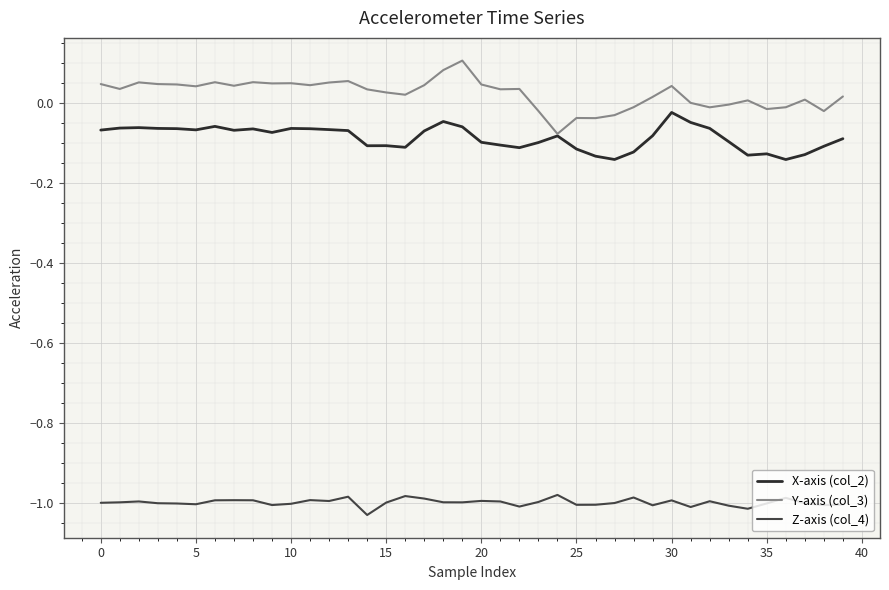

Is this an area chart (filled region under the line)?

No